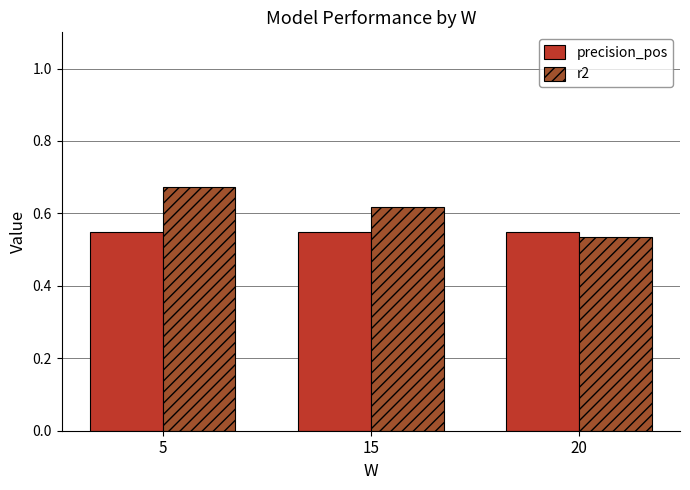

What are all the series names shown in the legend?

precision_pos, r2